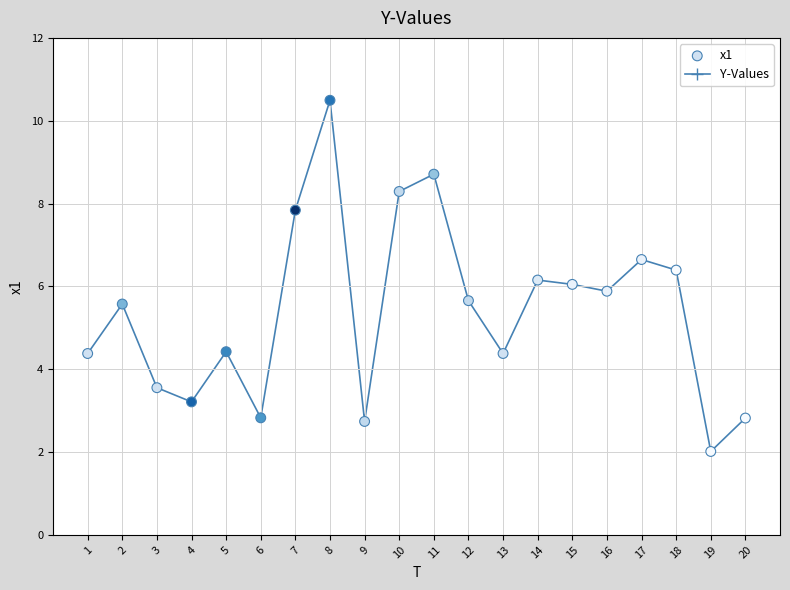

What is the range of X values (max minus min)?

19.0